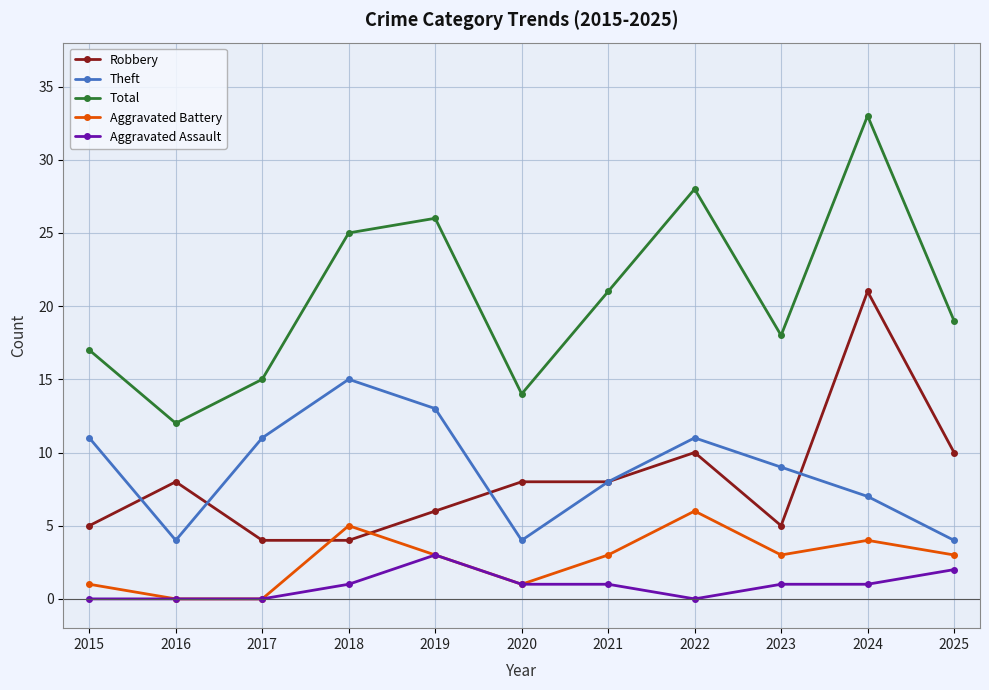

Is the value of Total at 2017 greater than the value of Aggravated Battery at 2016?

Yes